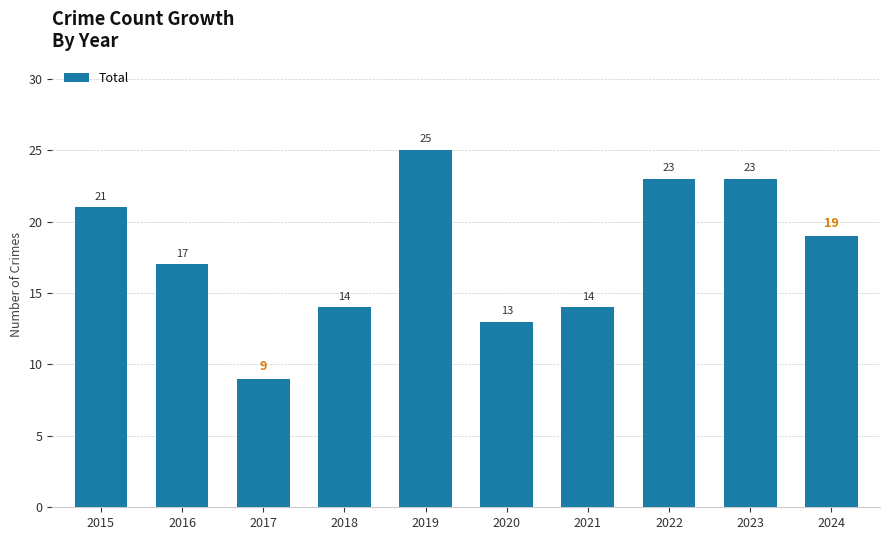

What is the minimum value shown in the chart?

9